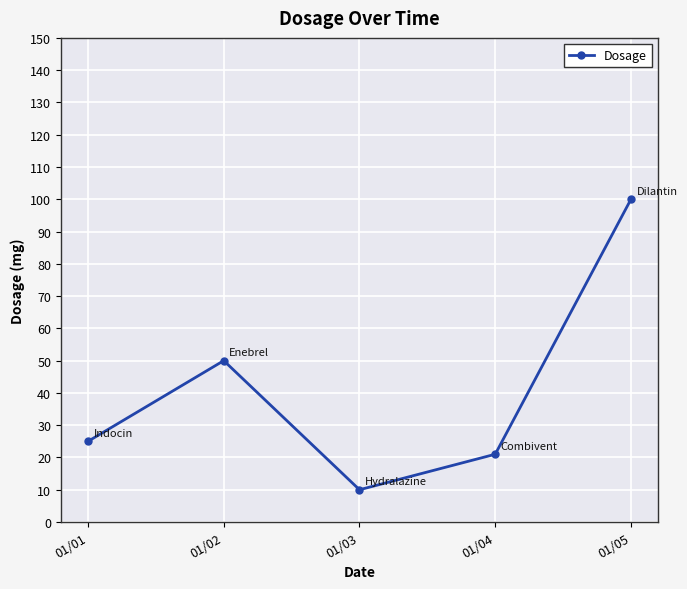

True or false: the data shows 60 at 01/05.

False